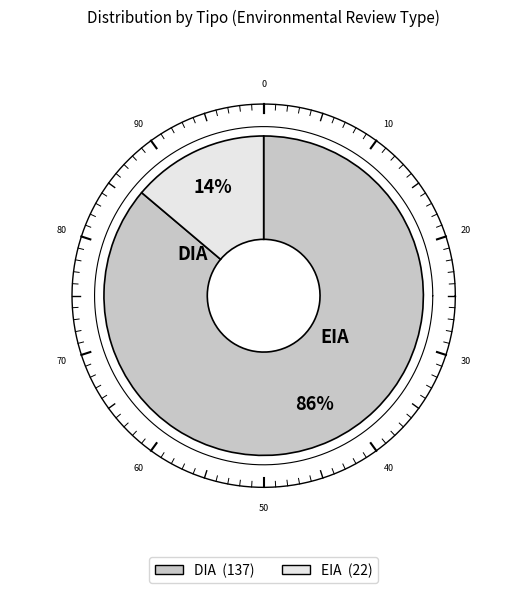

True or false: DIA accounts for 86% of the total.

True